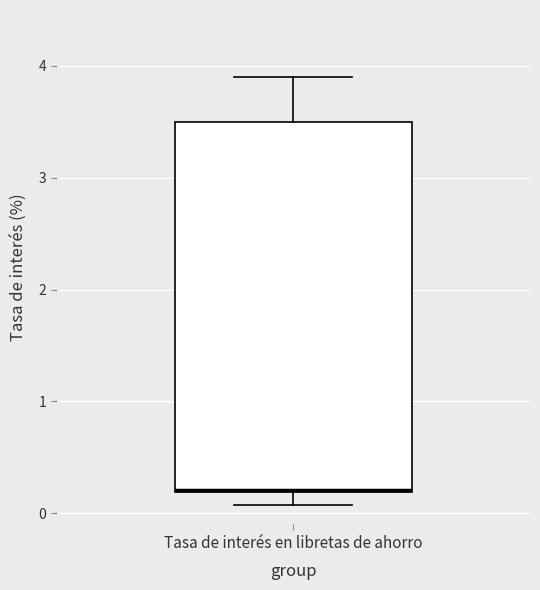

Where does the lower whisker of the box for Tasa de interés en libretas de ahorro end on the y-axis? The values are not printed on the chart, so give them approximately, as read against the axis.

0.1